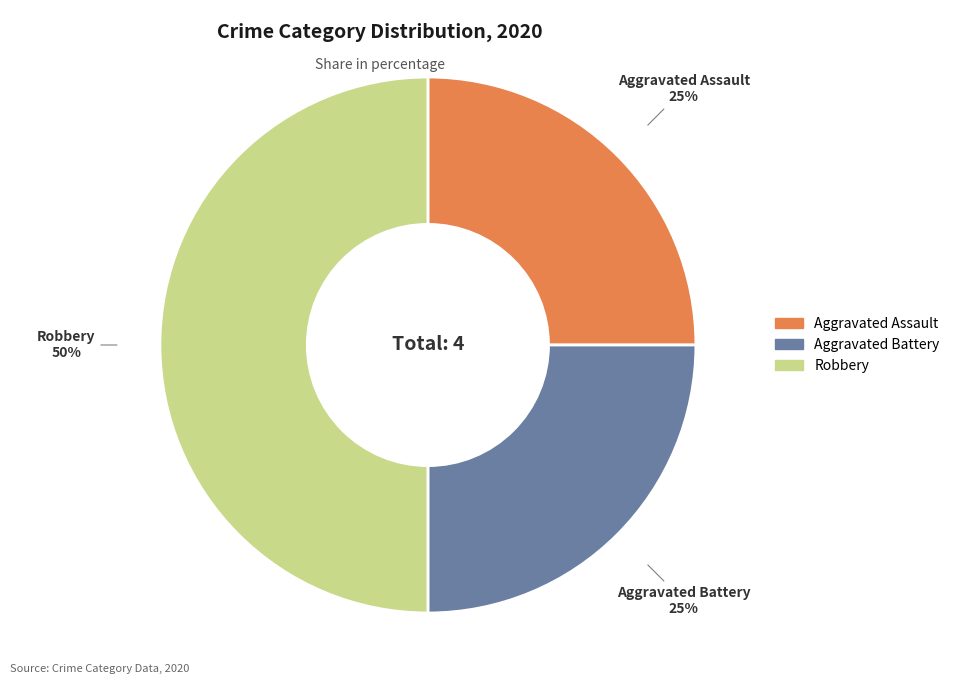

How many segments does this pie chart have?

3